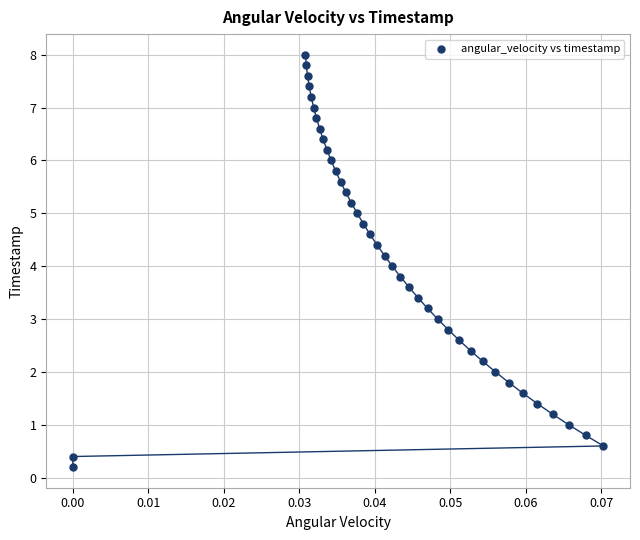

How many data points are displayed?

40